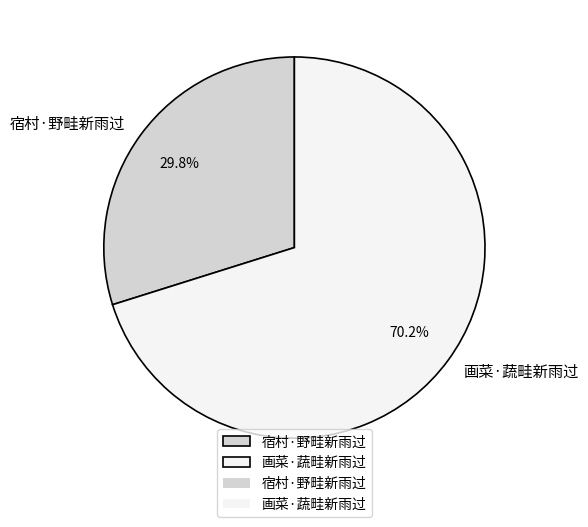

How many segments does this pie chart have?

2